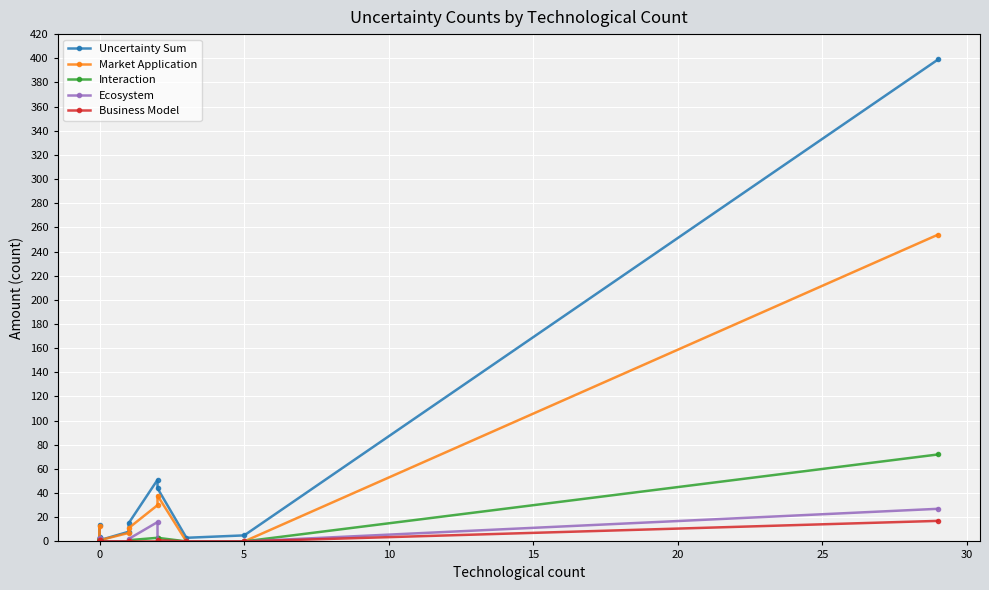

At how many categories does at least one series exceed 304?

1